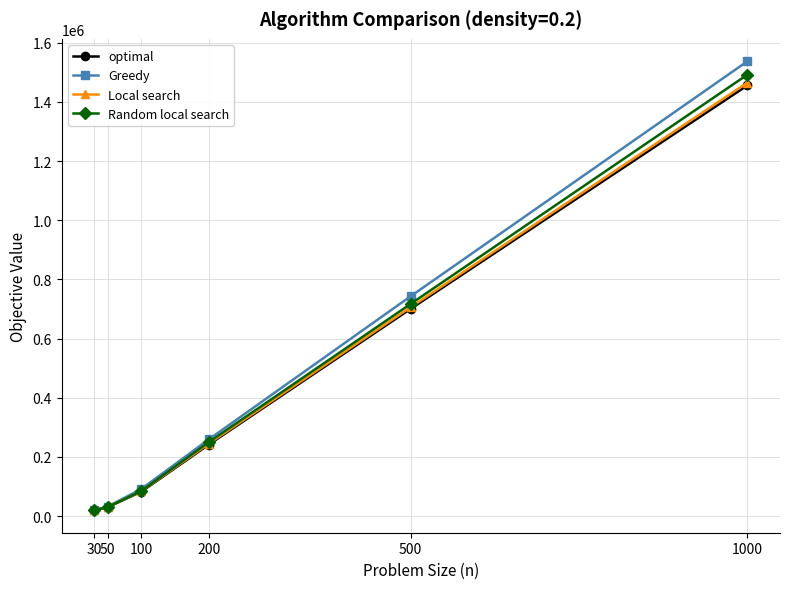

Does the chart display data point markers on the line(s)?

Yes